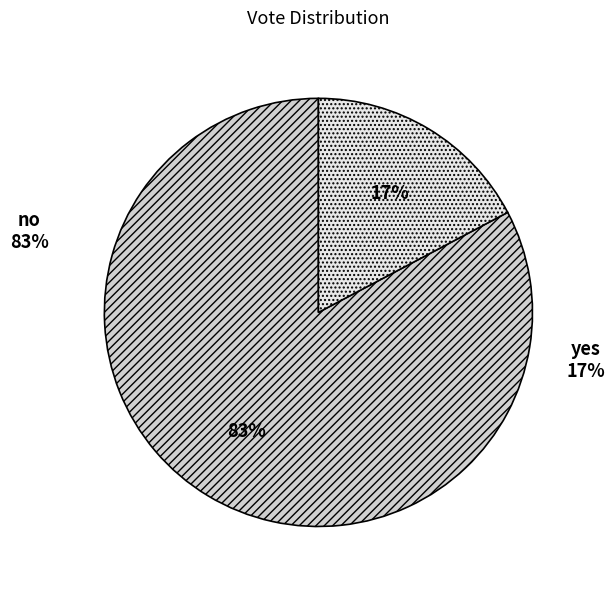

Count the number of slices in the pie.

2